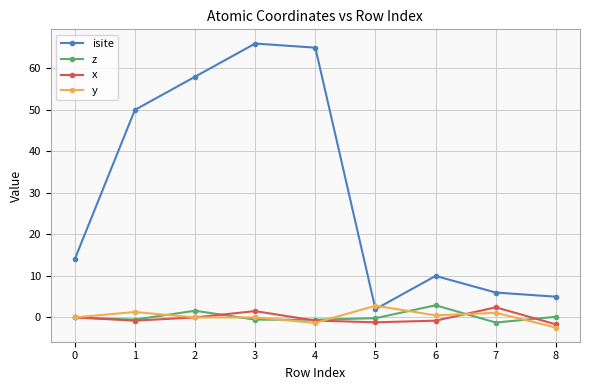

What is the smallest value displayed?

-2.4